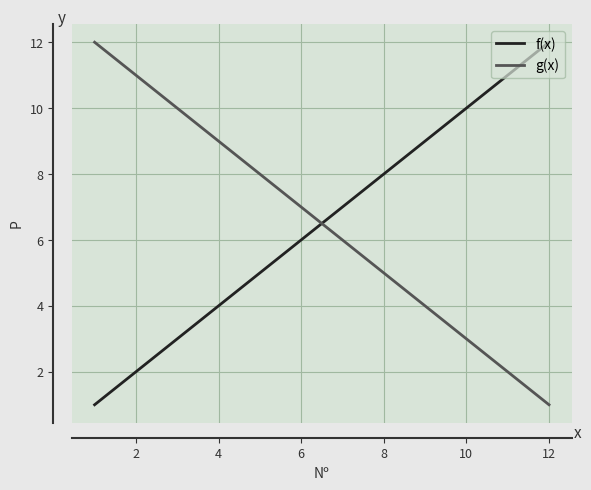

What is the maximum value shown in the chart?

12